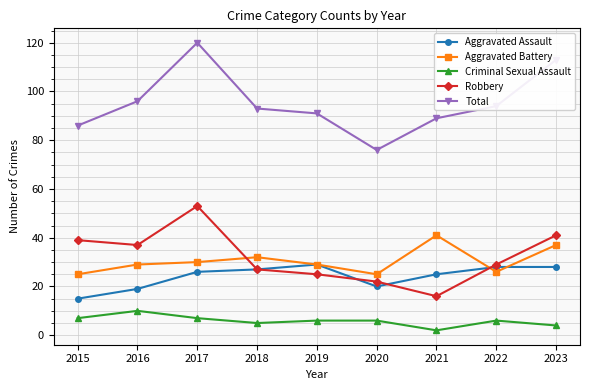

What is the total value across all series at 2022?

183